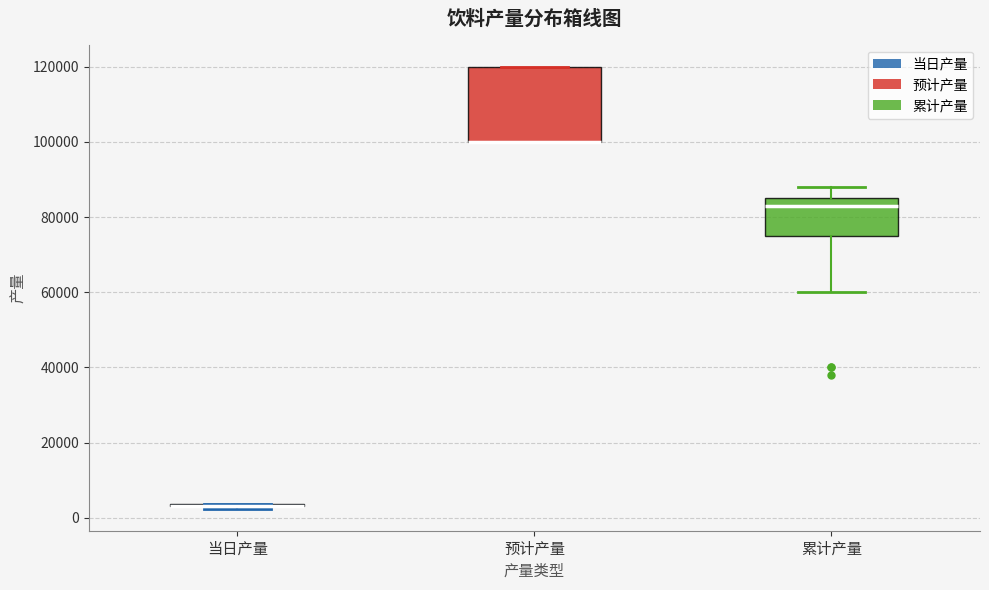

Reading left to right, read every box against the y-axis: the position of its median line, the range the box covers, and the ends of its whiskers. The values are not printed on the chart, so give them approximately, as read against the axis.

当日产量: box collapsed to a line at 4000, whiskers 2000 to 4000
预计产量: median 100000 (drawn on the box's lower edge), box 100000 to 120000, whiskers 100000 to 120000
累计产量: median 84000, box 76000 to 86000, whiskers 60000 to 88000